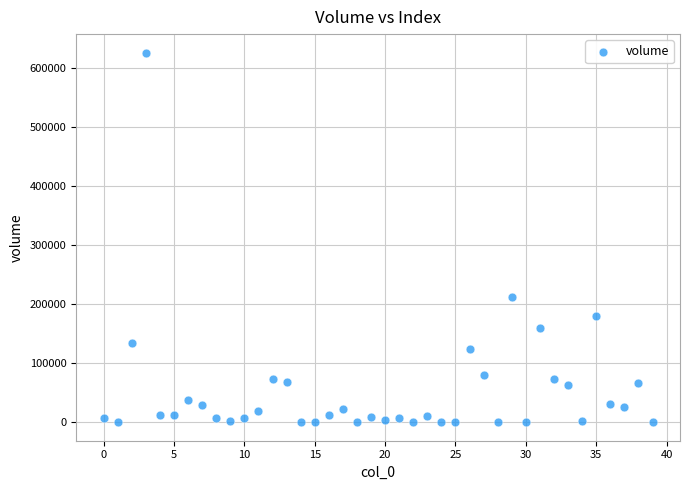

What Y value in the scatter plot is closest to 312862?

211449.3